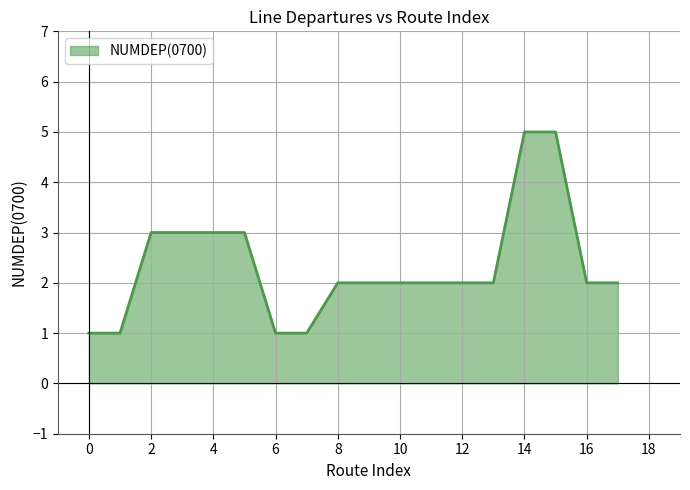

What is the greatest value displayed?

5